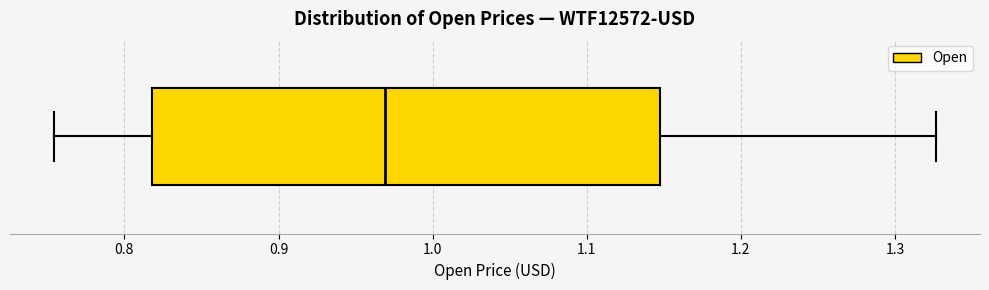

Transcribe this box plot: give where the median line is, the range the box spans, and where the two whiskers end, as read against the x-axis. The values are not printed on the chart, so give them approximately, as read against the axis.

median 0.97, box 0.82 to 1.15, whiskers 0.75 to 1.33